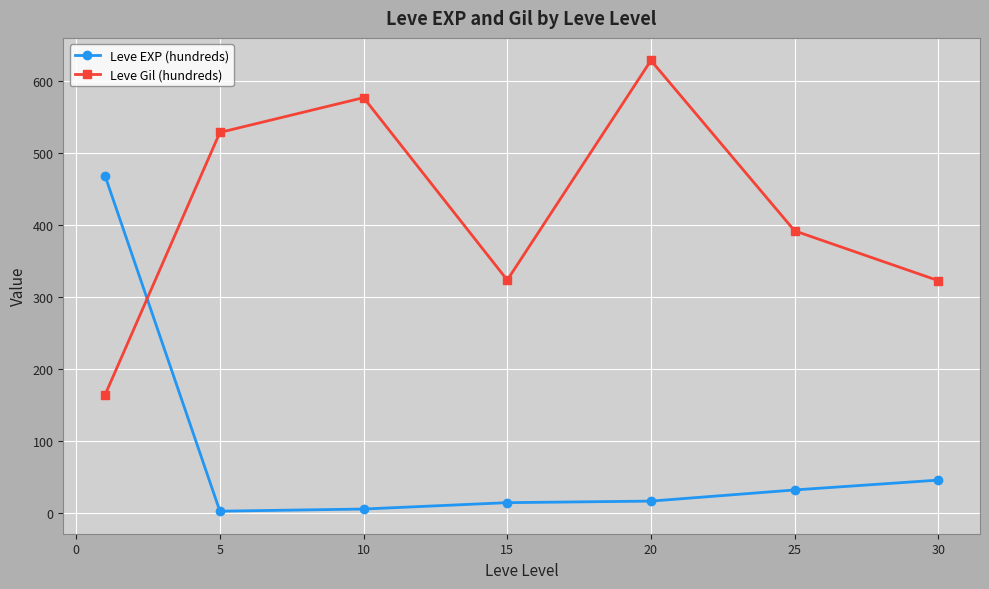

Rank the series by their average value, from lowest to highest.

Leve EXP (hundreds), Leve Gil (hundreds)